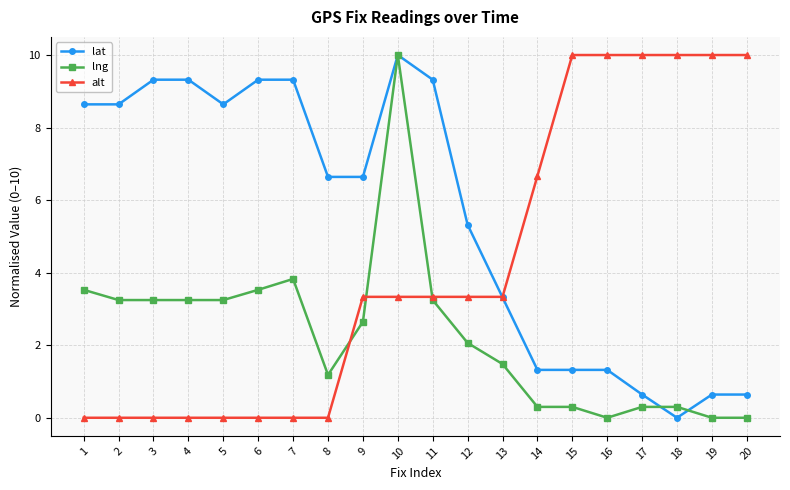

What is the difference between the maximum and minimum values in the lng series?

10.0